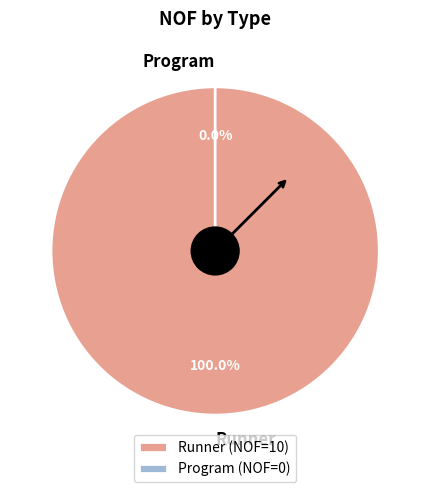

To the nearest percent, what is the difference between the Program and Runner slice percentages?

100%